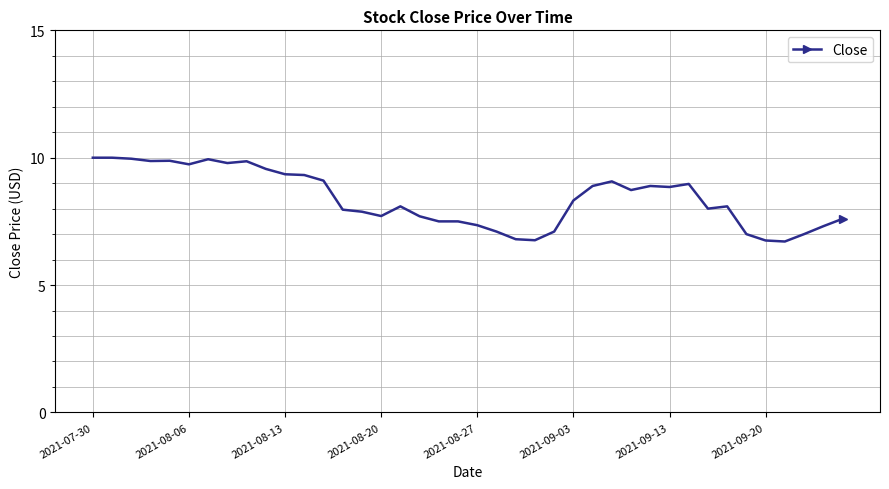

What is the value of the 4th point from the left?

9.9